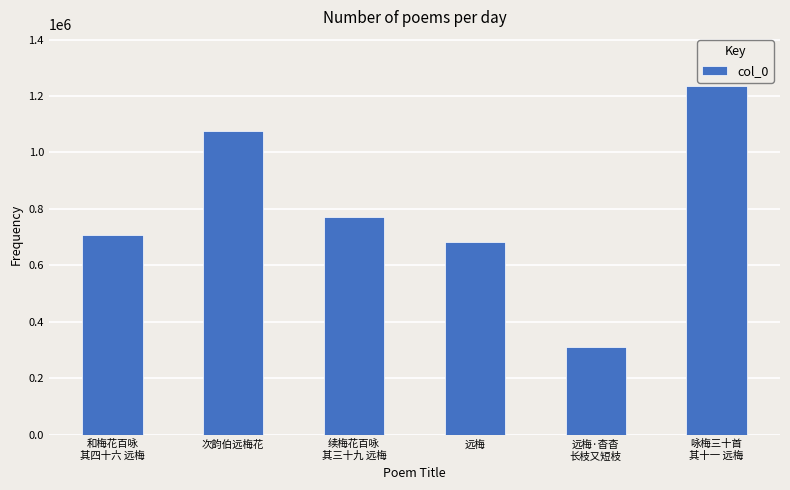

What is the minimum value shown in the chart?

310563